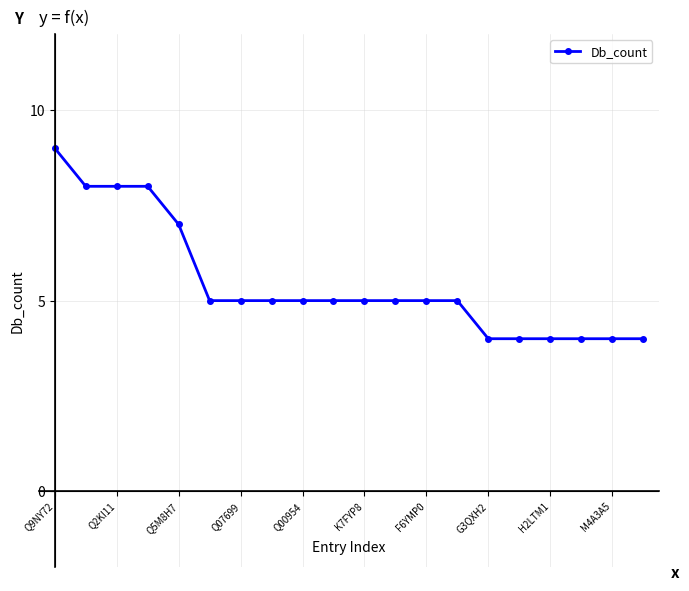

How many data points does each series have?

20